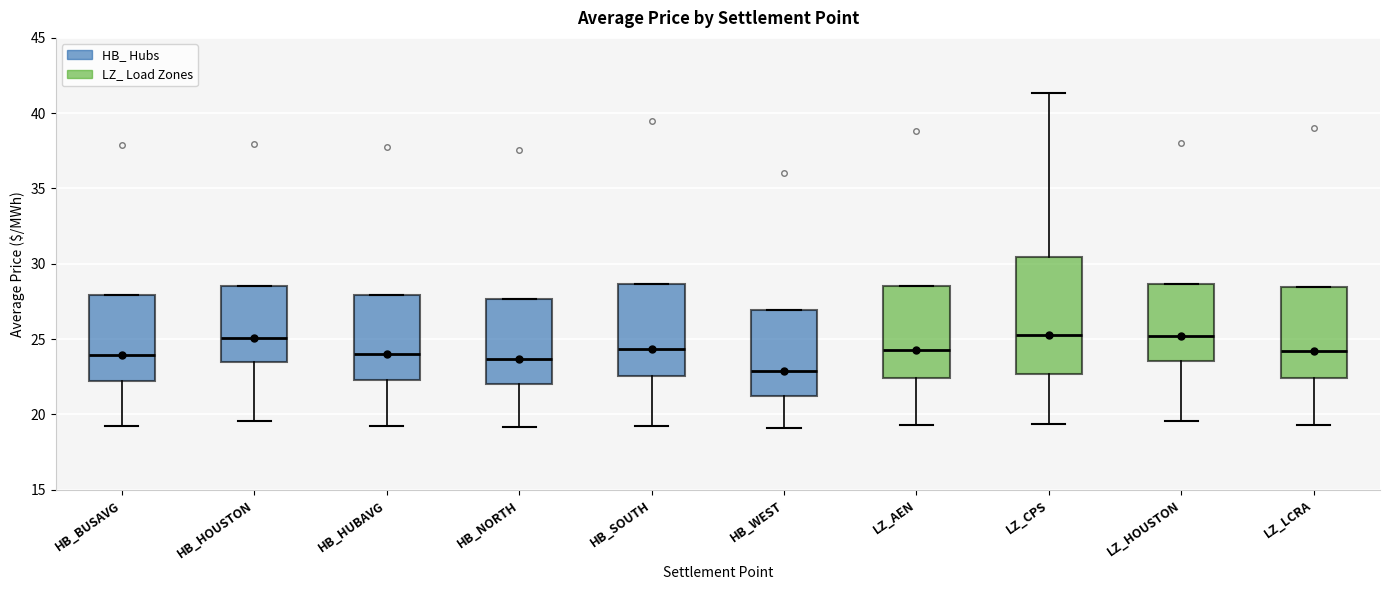

Which box is the tallest, from its lower edge to its upper edge?

LZ_CPS